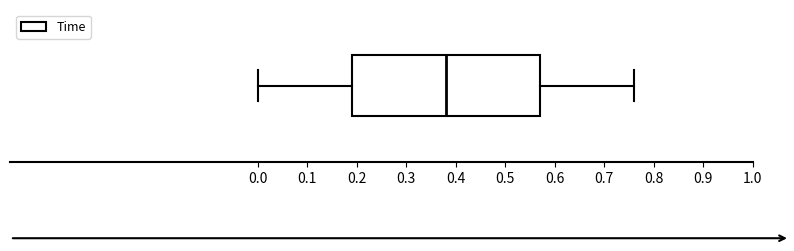

Where is the right edge of the box on the x-axis? The values are not printed on the chart, so give them approximately, as read against the axis.

0.57